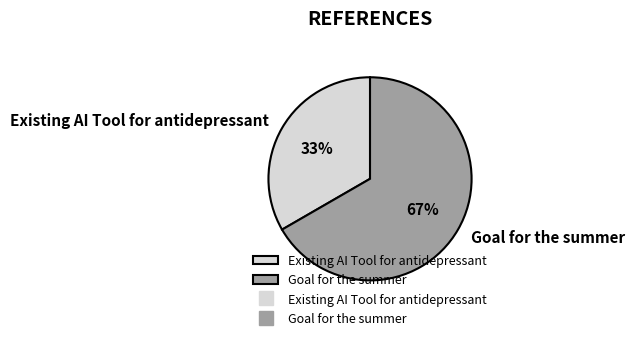

Rank the categories by value from lowest to highest.

Existing AI Tool for antidepressant, Goal for the summer